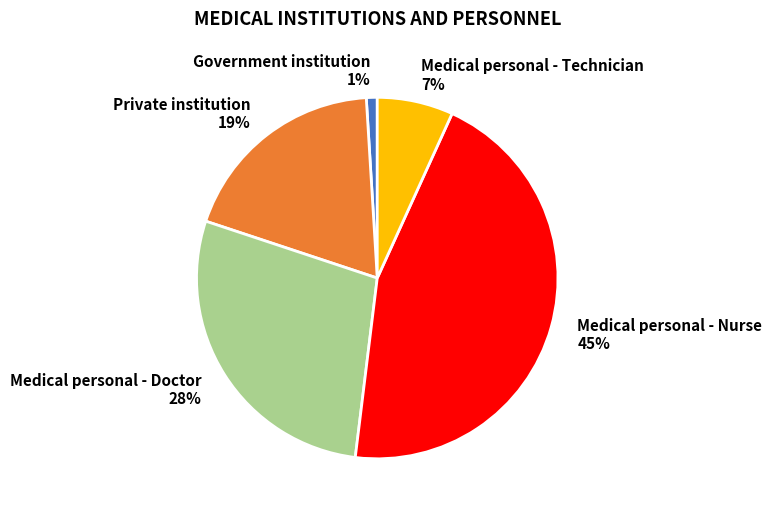

The Medical personal - Doctor 28% slice represents 28% of the pie. True or false?

True